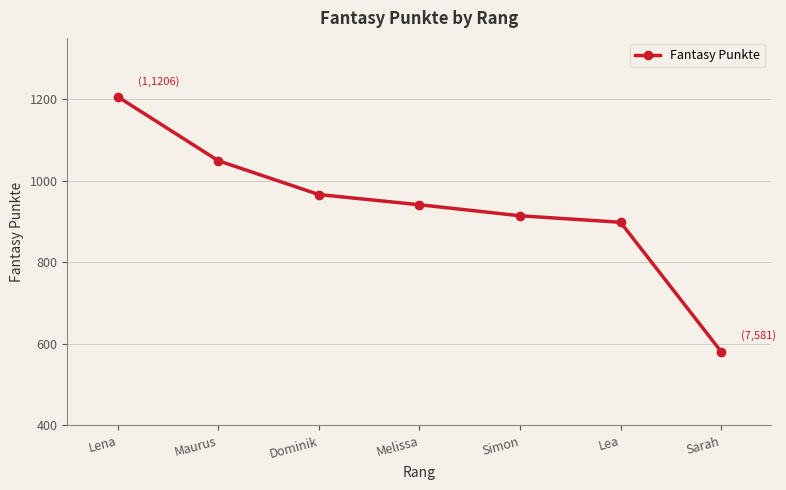

List the labels in order of value, smallest first.

Sarah, Lea, Simon, Melissa, Dominik, Maurus, Lena